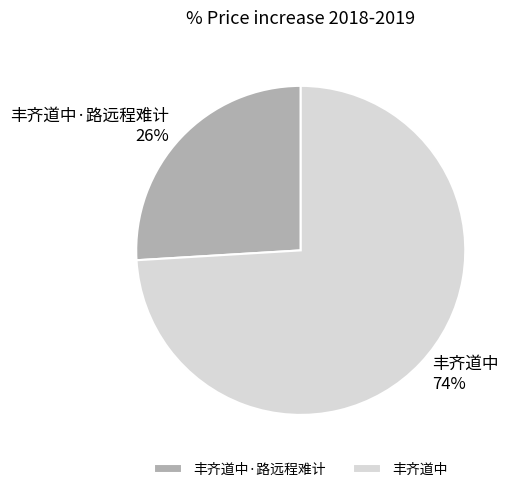

What is the smallest slice in the pie chart?

丰齐道中·路远程难计